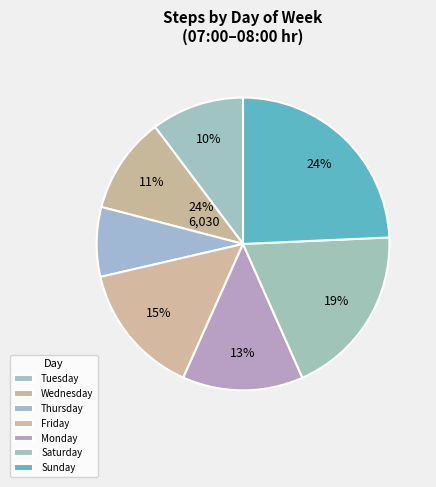

How many slices are in this pie chart?

7